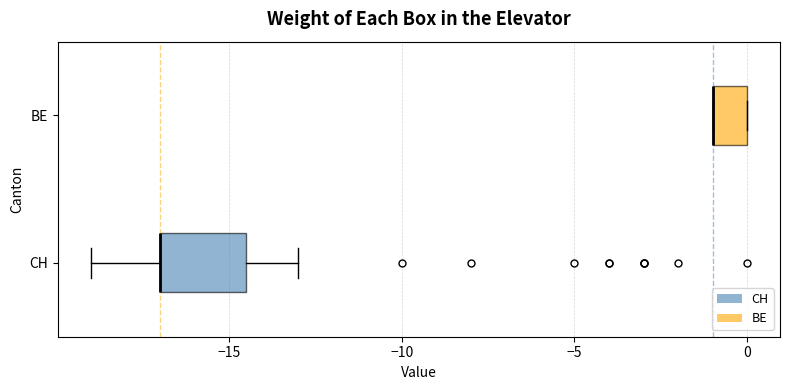

Reading bottom to top, read every box against the x-axis: the position of its median line, the range the box covers, and the ends of its whiskers. The values are not printed on the chart, so give them approximately, as read against the axis.

CH: median -17.0 (drawn on the box's left edge), box -17.0 to -14.5, whiskers -19.0 to -13.0
BE: median -1.0 (drawn on the box's left edge), box -1.0 to 0.0, whiskers -1.0 to 0.0